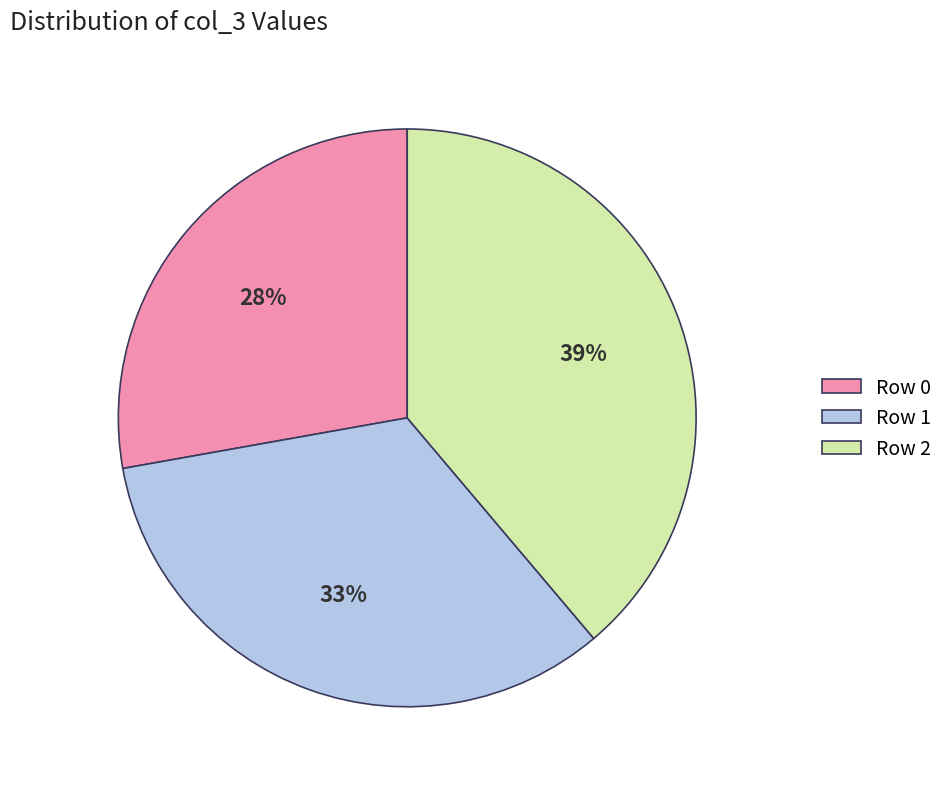

True or false: Row 0 accounts for 41% of the total.

False